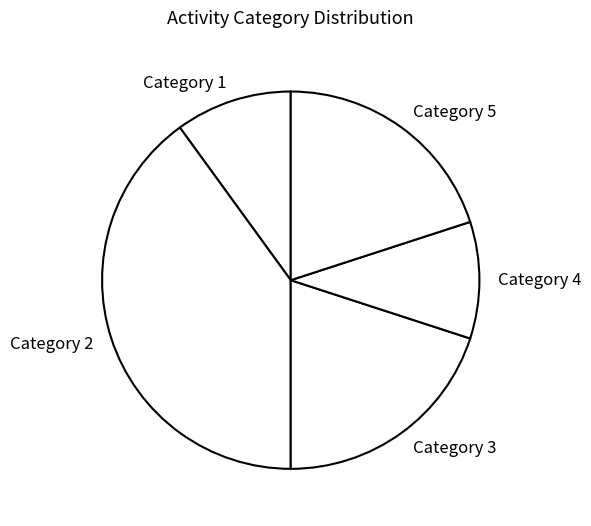

Do Category 5 and Category 3 together represent more than half of the pie?

No